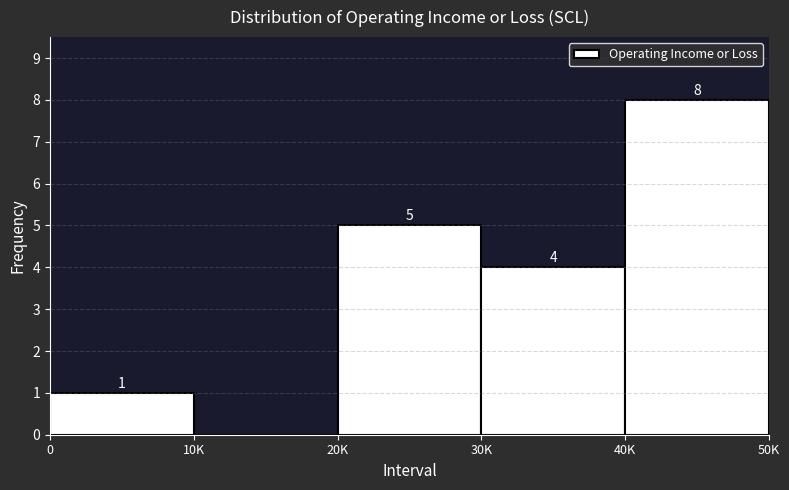

Reading left to right, transcribe all the data shown in this chart.

0=1	10K=0	20K=5	30K=4	40K=8